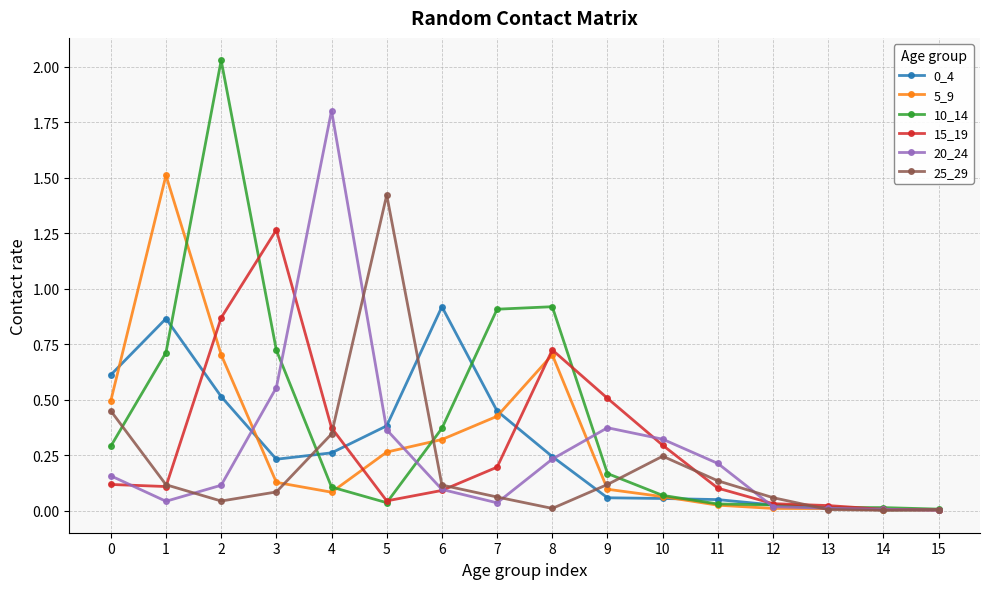

At how many categories does at least one series exceed 1?

5